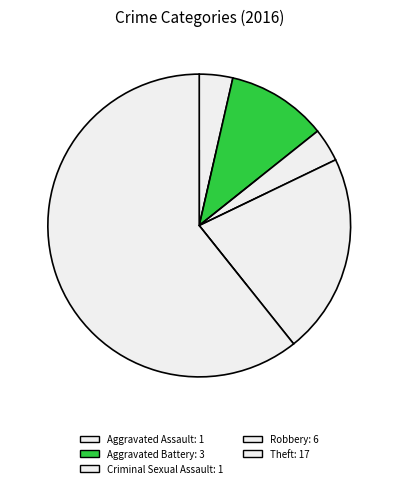

To the nearest percent, what portion does Theft represent?

61%